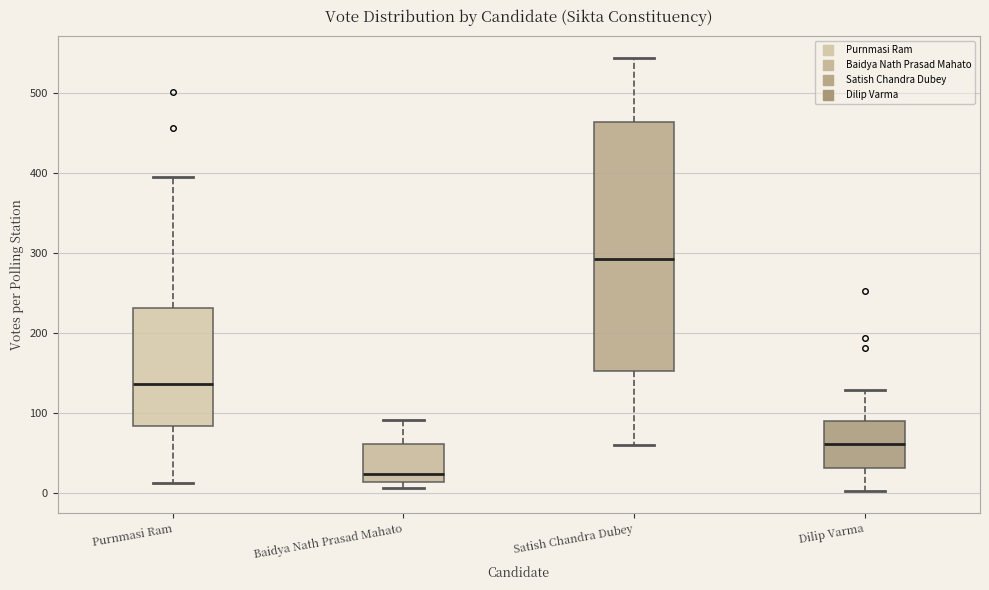

Which box's median line is the lowest?

Baidya Nath Prasad Mahato